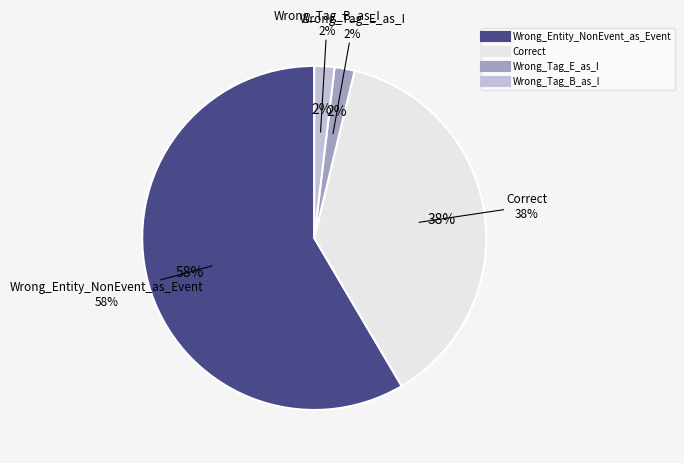

Is there any slice that represents more than half of the pie?

Yes